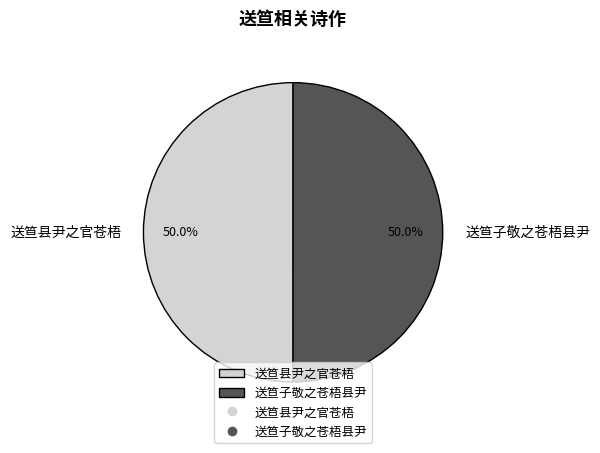

The 送笪子敬之苍梧县尹 slice represents 50% of the pie. True or false?

True